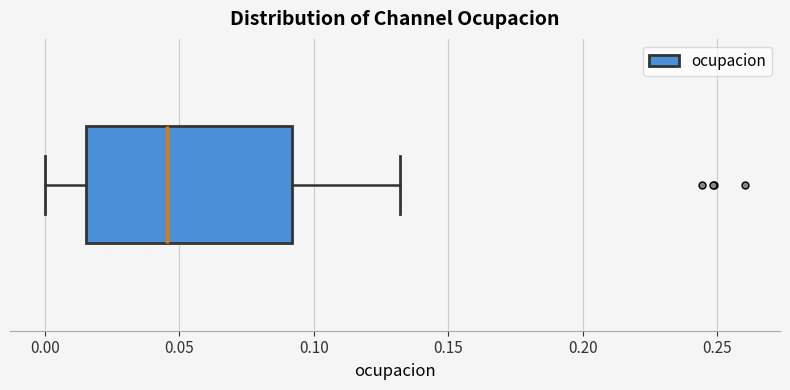

Where does the median line of the box sit on the x-axis? The values are not printed on the chart, so give them approximately, as read against the axis.

0.045